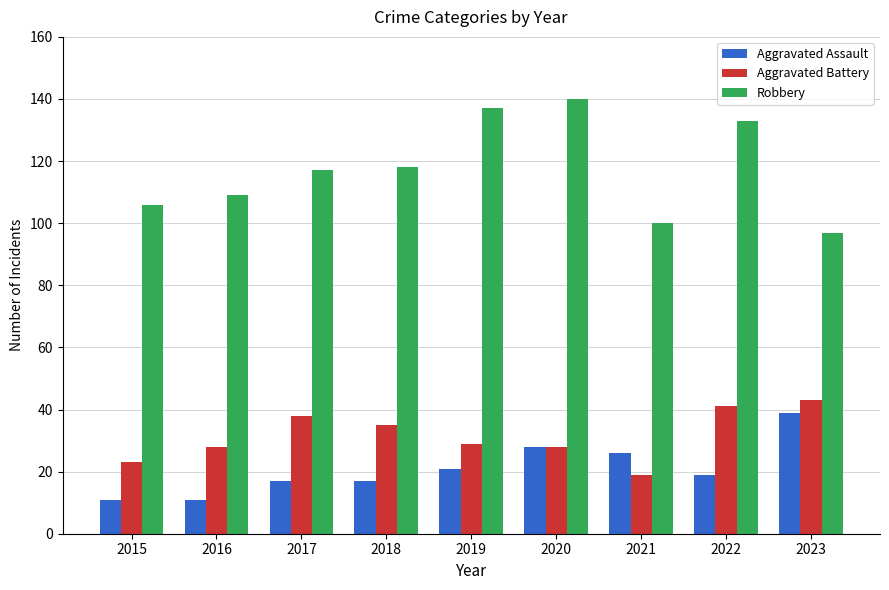

True or false: Aggravated Battery has a value of 26 at 2021.

False